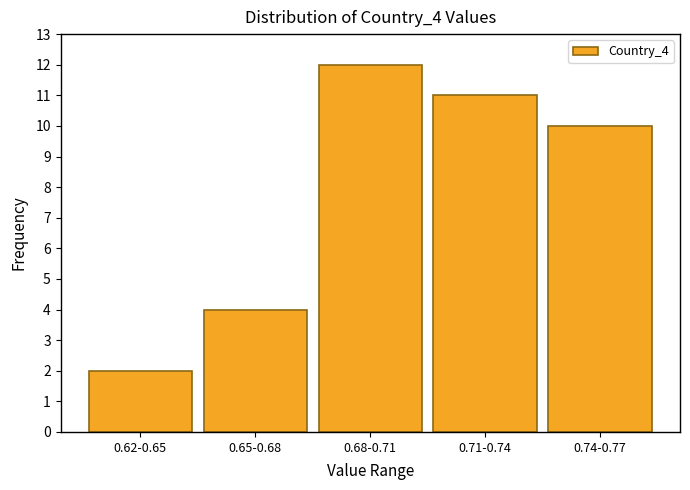

Reading left to right, transcribe all the data shown in this chart.

0.62-0.65=2	0.65-0.68=4	0.68-0.71=12	0.71-0.74=11	0.74-0.77=10